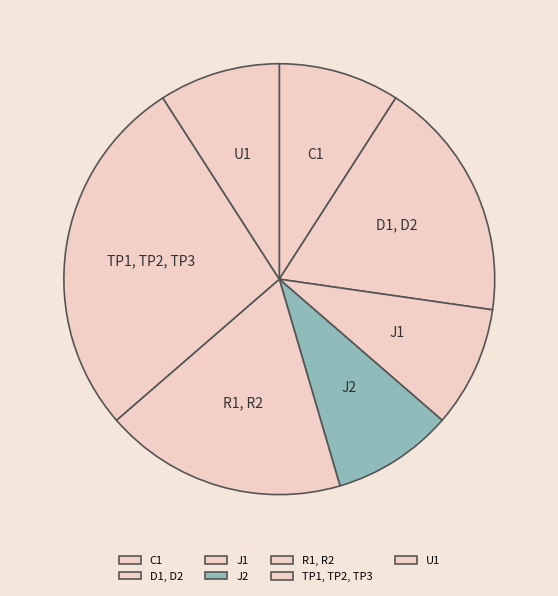

How many segments does this pie chart have?

7